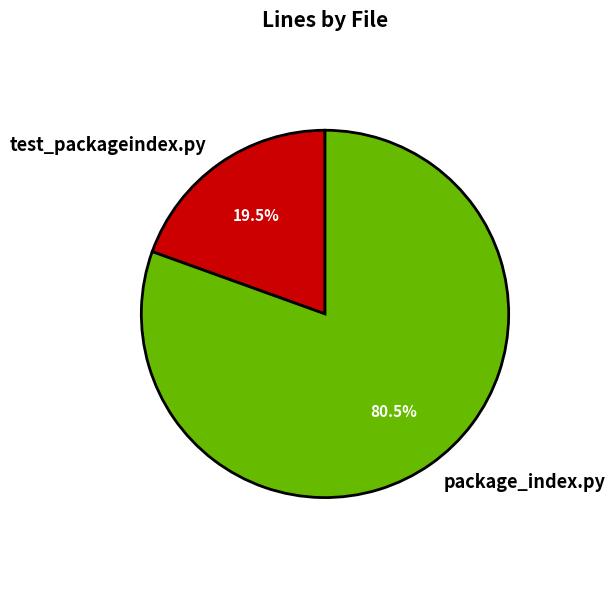

Rank the categories by value from lowest to highest.

test_packageindex.py, package_index.py